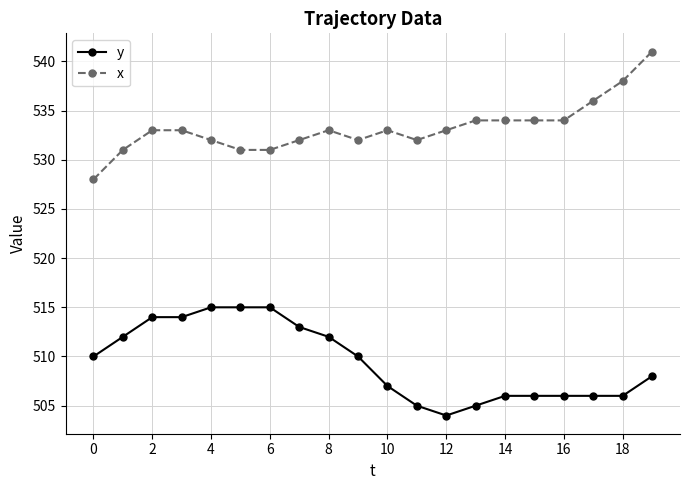

How many series are shown in this chart?

2